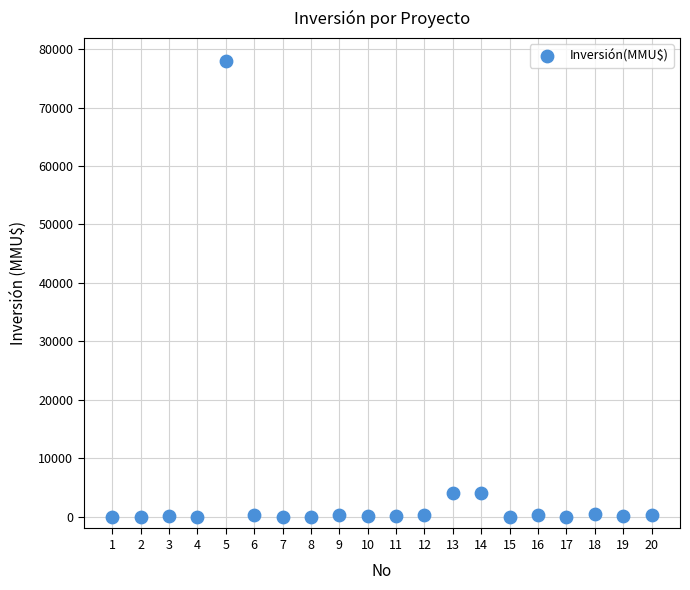

What is the range of Y values (max minus min)?

78000